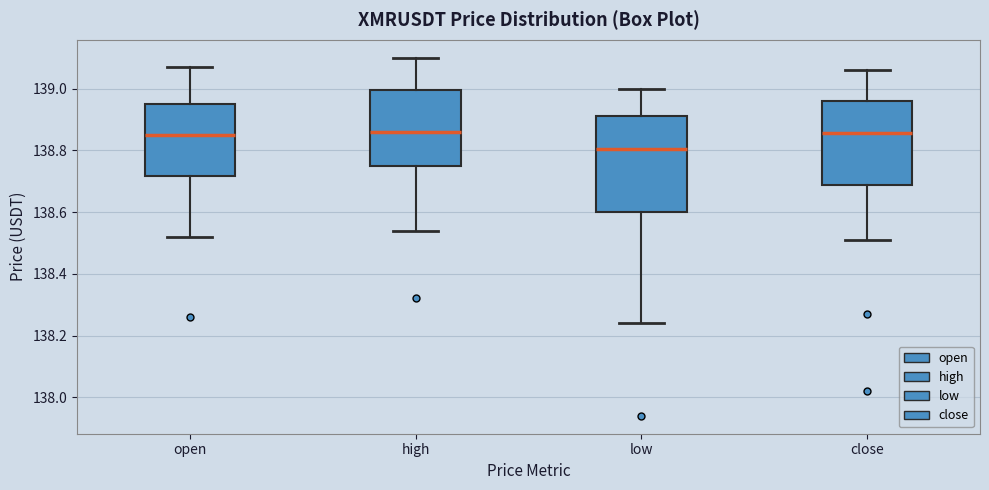

Reading left to right, read every box against the y-axis: the position of its median line, the range the box covers, and the ends of its whiskers. The values are not printed on the chart, so give them approximately, as read against the axis.

open: median 138.86, box 138.72 to 138.96, whiskers 138.52 to 139.08
high: median 138.86, box 138.74 to 139.00, whiskers 138.54 to 139.10
low: median 138.80, box 138.60 to 138.92, whiskers 138.24 to 139.00
close: median 138.86, box 138.68 to 138.96, whiskers 138.52 to 139.06